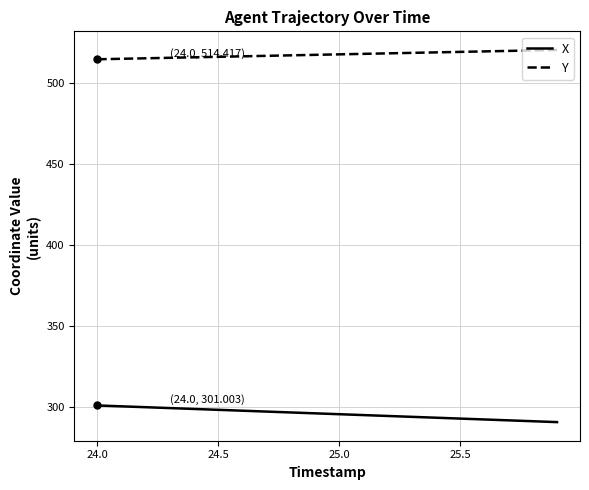

What is the average value of the Y series?

517.3